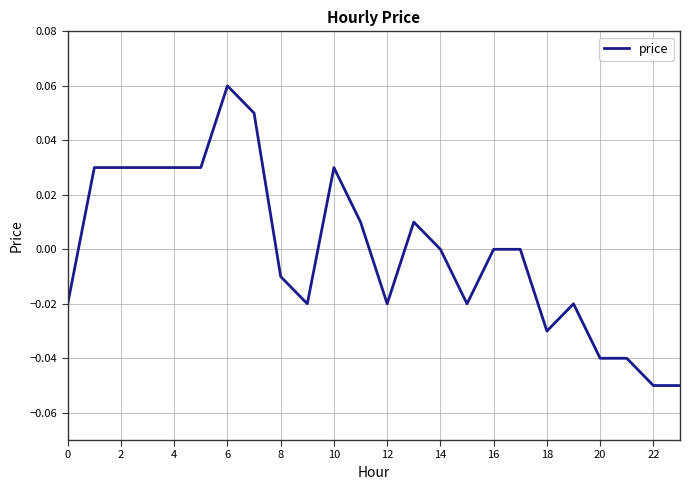

Reading left to right, list all the values displayed in this chart.

-0.0	0.0	0.0	0.0	0.0	0.0	0.1	0.1	-0.0	-0.0	0.0	0.0	-0.0	0.0	0.0	-0.0	0.0	0.0	-0.0	-0.0	-0.0	-0.0	-0.1	-0.1